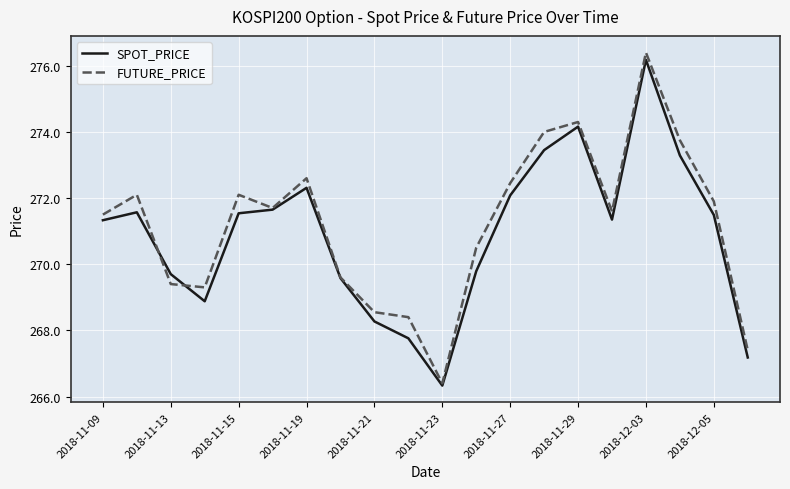

List the series in order of their overall mean, highest first.

FUTURE_PRICE, SPOT_PRICE